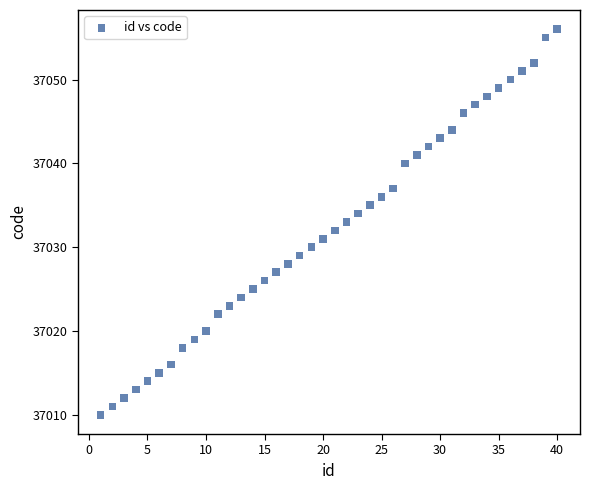

What is the range of Y values (max minus min)?

46